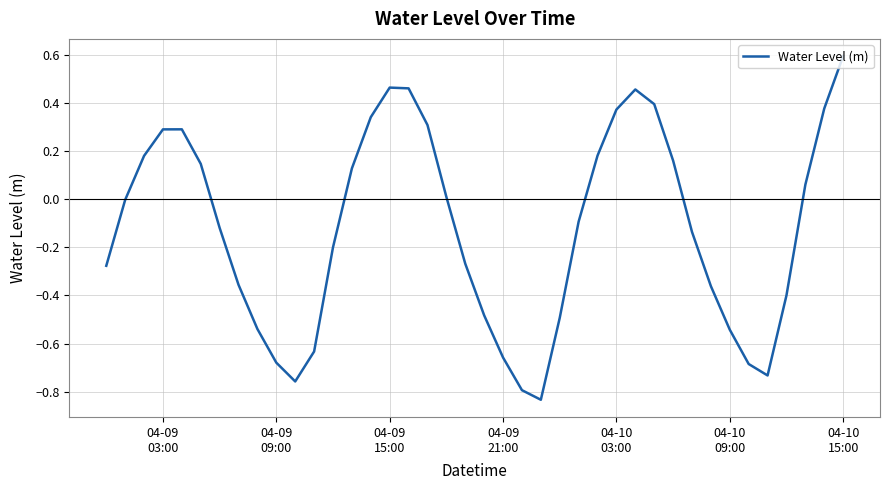

What is the difference between the second highest and second lowest values?

1.3